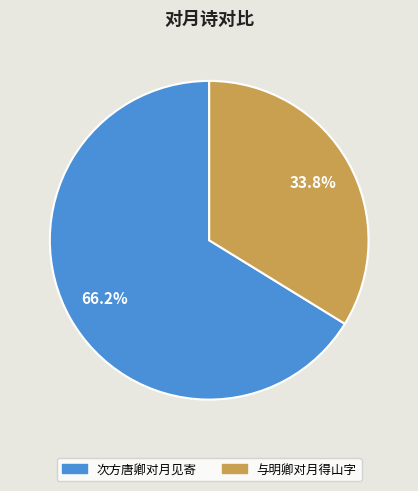

To the nearest percent, what is the difference between the 次方唐卿对月见寄 and 与明卿对月得山字 slice percentages?

32%